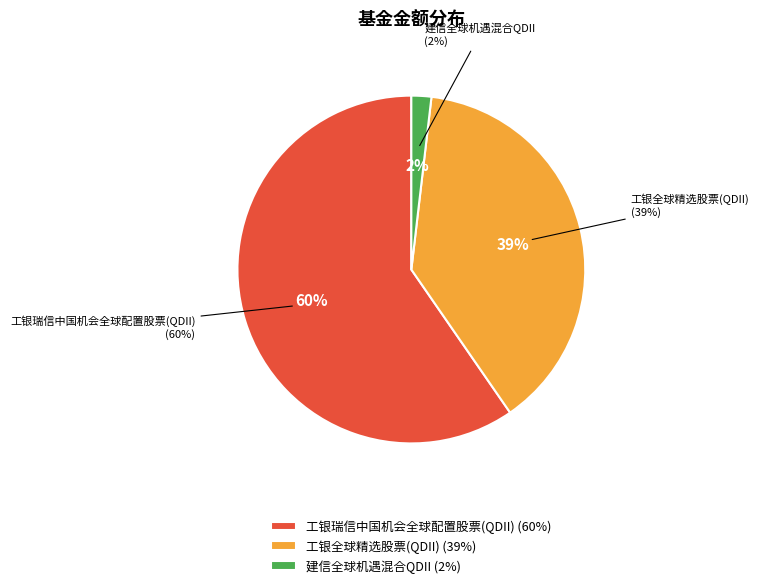

What percentage is the 建信全球机遇混合QDII slice, to the nearest percent?

2%